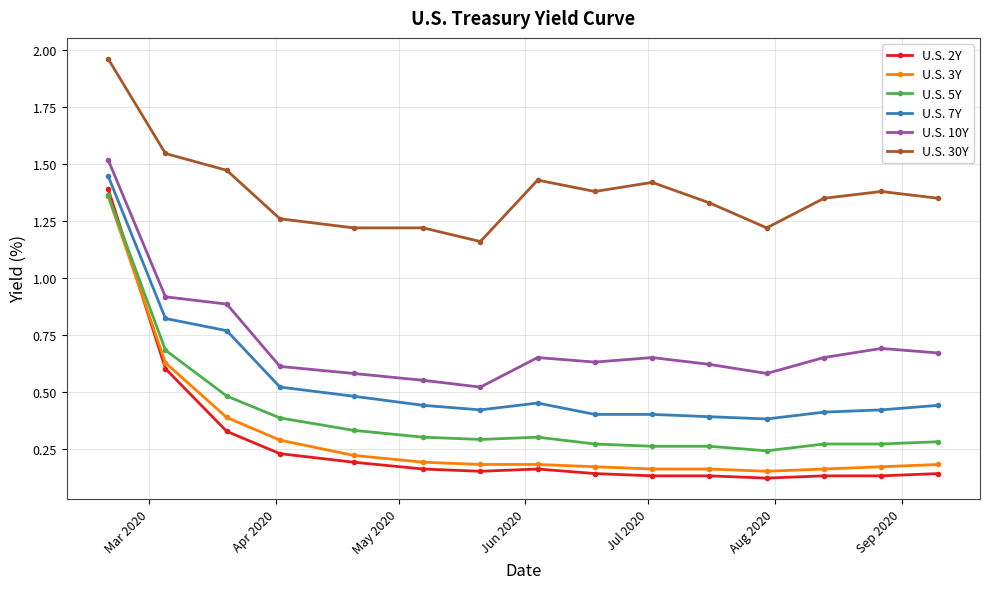

Which series has the largest range (max minus min)?

U.S. 2Y